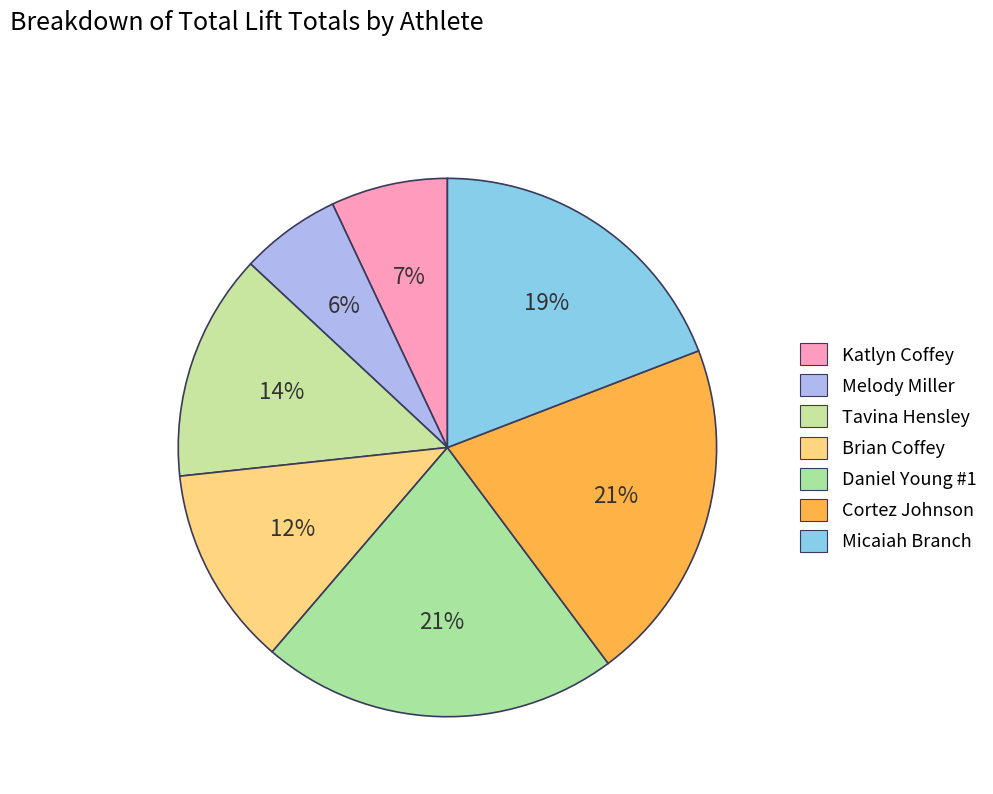

True or false: Katlyn Coffey accounts for 7% of the total.

True